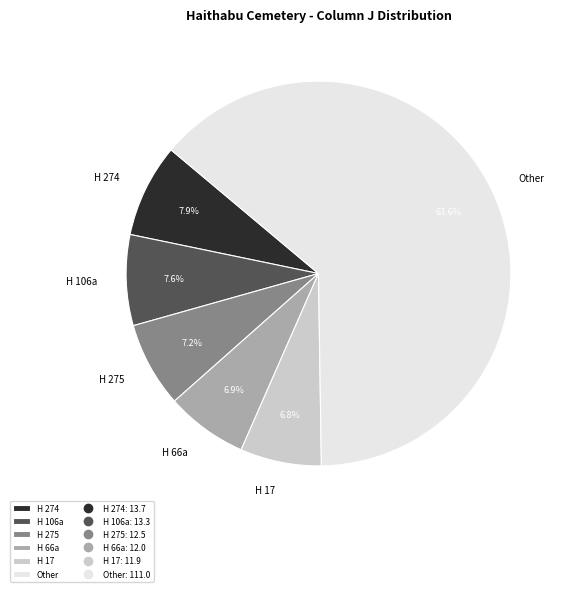

What is the ratio of the value at H 274 to the value at H 106a?

1.0